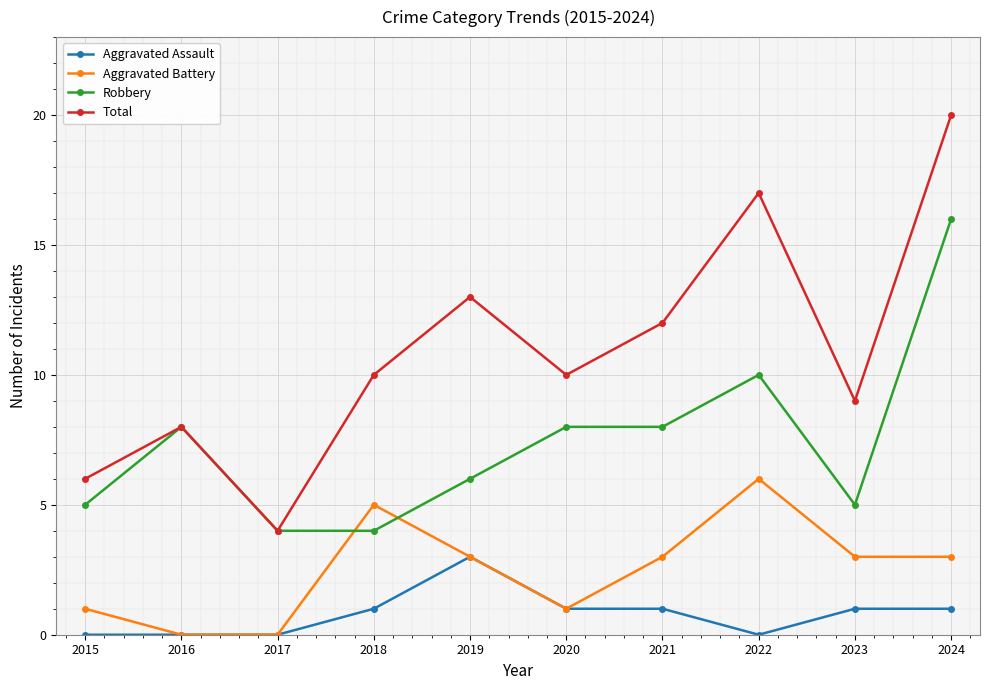

Rank the series by their average value, from lowest to highest.

Aggravated Assault, Aggravated Battery, Robbery, Total